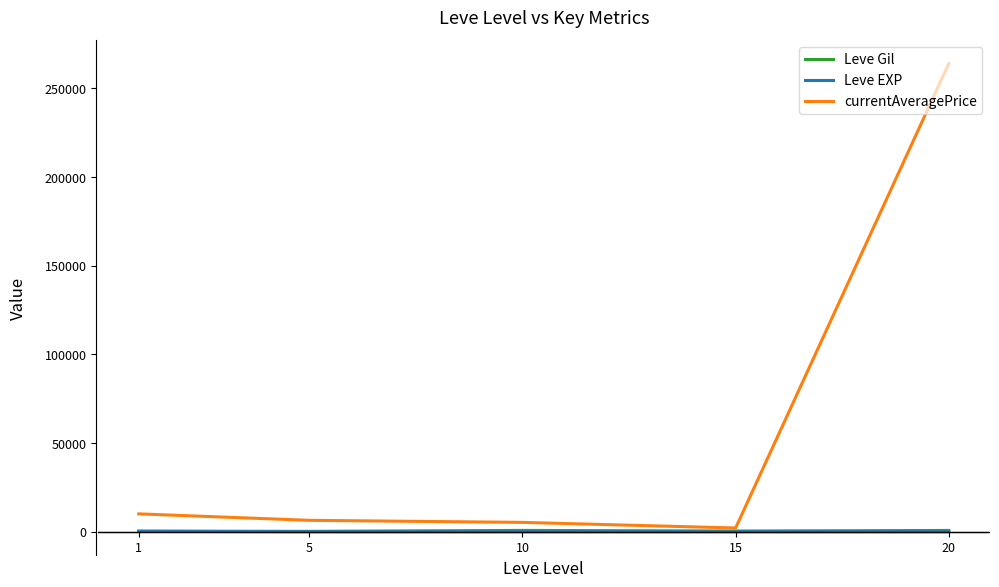

What is the maximum value for currentAveragePrice?

263961.0